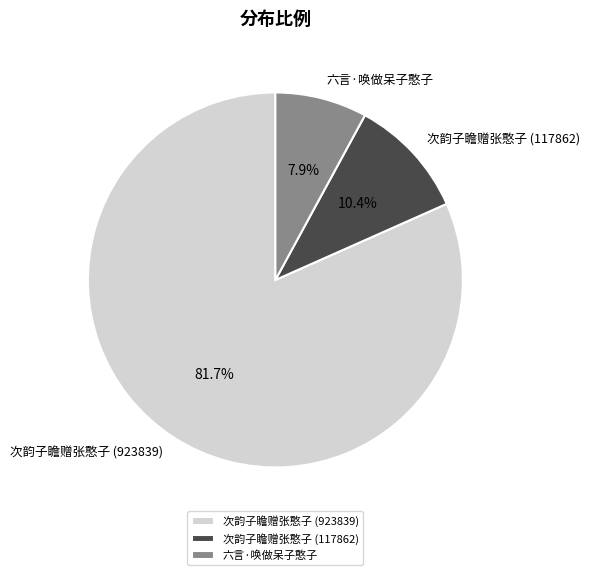

Between 六言·唤做呆子憨子 and 次韵子瞻赠张憨子 (117862), which is larger?

次韵子瞻赠张憨子 (117862)